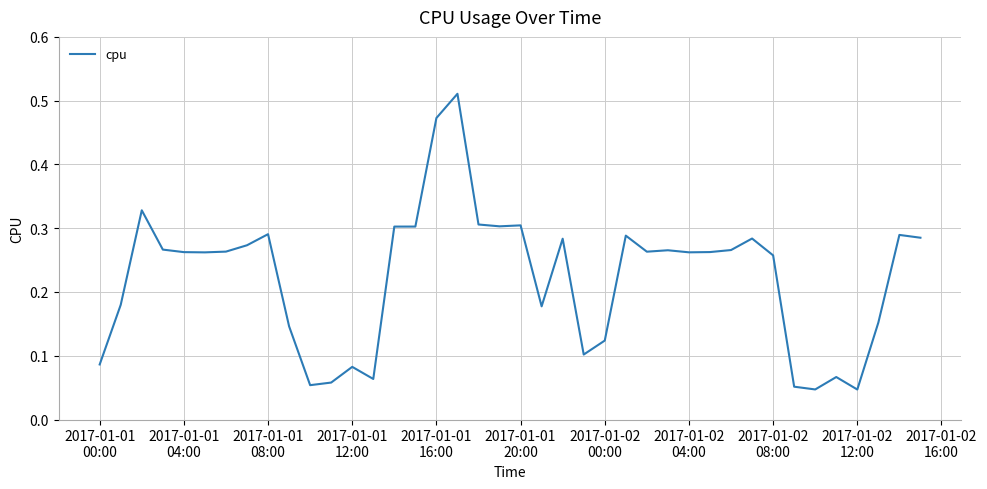

How many lines are shown in the chart?

1